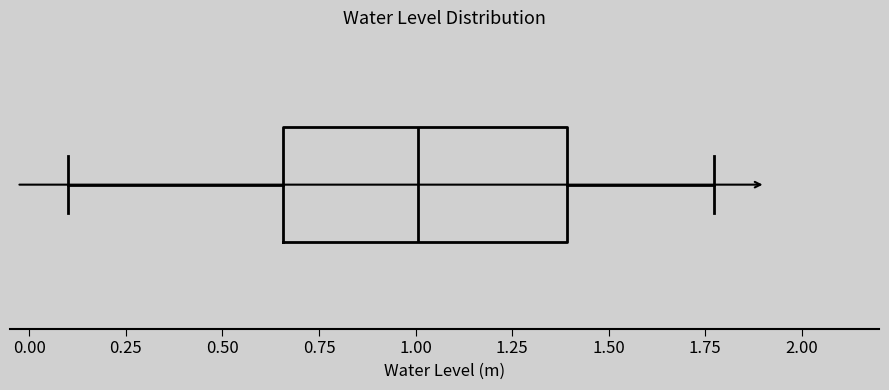

Where does the median line of the box sit on the x-axis? The values are not printed on the chart, so give them approximately, as read against the axis.

1.00